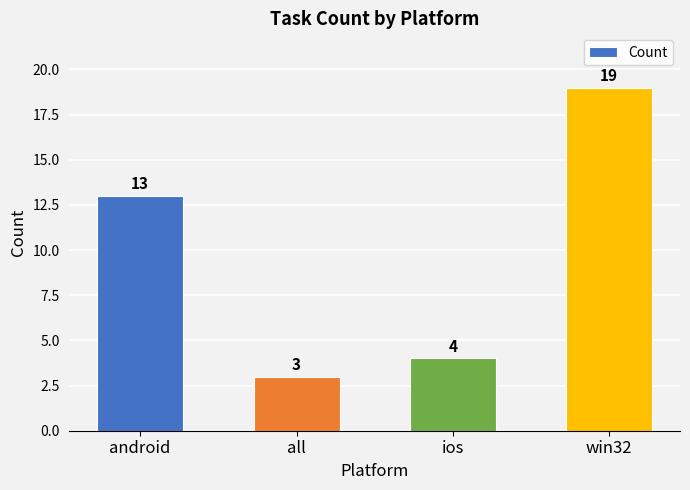

Reading left to right, transcribe all the data shown in this chart.

android=13	all=3	ios=4	win32=19